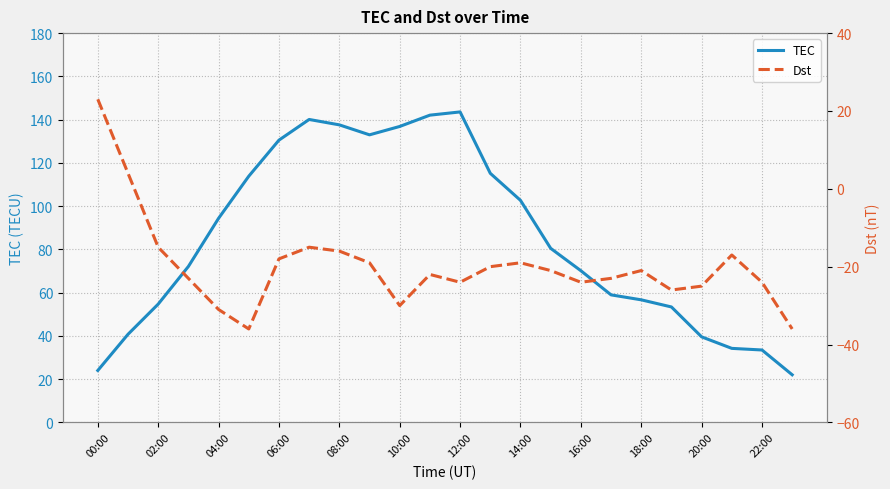

Is it true that TEC equals 70.1 at 16:00?

True